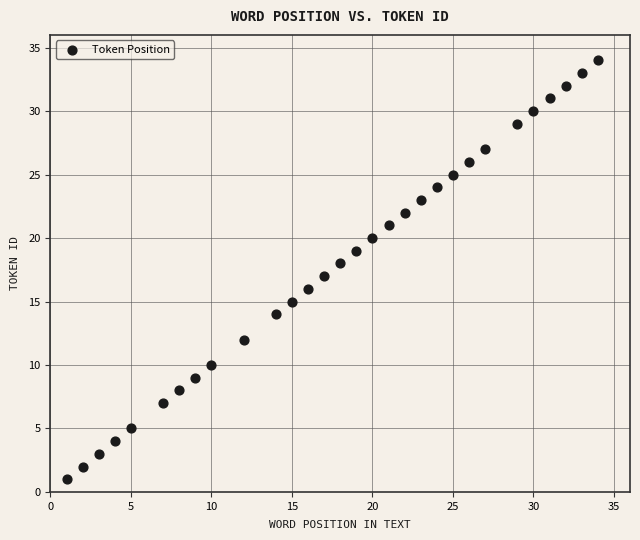

What is the range of Y values (max minus min)?

33